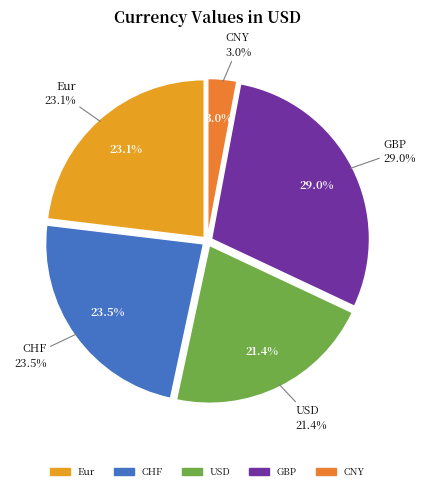

To the nearest percent, what portion does GBP represent?

29%